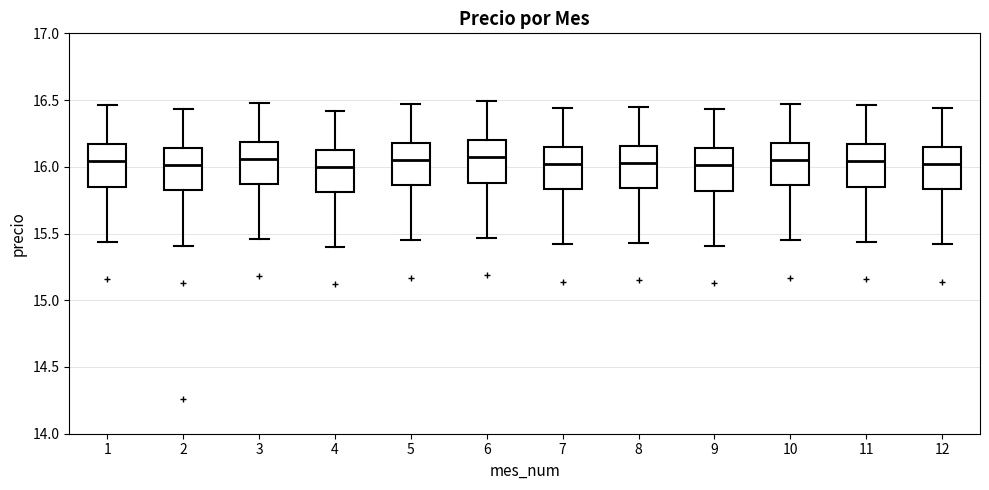

Reading left to right, transcribe this box plot: for each box, give where its median line is, the range the box spans, and where its two whiskers end, as read against the y-axis. The values are not printed on the chart, so give them approximately, as read against the axis.

1: median 16.05, box 15.85 to 16.15, whiskers 15.45 to 16.45
2: median 16.00, box 15.85 to 16.15, whiskers 15.40 to 16.45
3: median 16.05, box 15.85 to 16.20, whiskers 15.45 to 16.50
4: median 16.00, box 15.80 to 16.15, whiskers 15.40 to 16.40
5: median 16.05, box 15.85 to 16.20, whiskers 15.45 to 16.45
6: median 16.05, box 15.90 to 16.20, whiskers 15.45 to 16.50
7: median 16.00, box 15.85 to 16.15, whiskers 15.40 to 16.45
8: median 16.05, box 15.85 to 16.15, whiskers 15.45 to 16.45
9: median 16.00, box 15.80 to 16.15, whiskers 15.40 to 16.45
10: median 16.05, box 15.85 to 16.20, whiskers 15.45 to 16.45
11: median 16.05, box 15.85 to 16.15, whiskers 15.45 to 16.45
12: median 16.00, box 15.85 to 16.15, whiskers 15.40 to 16.45